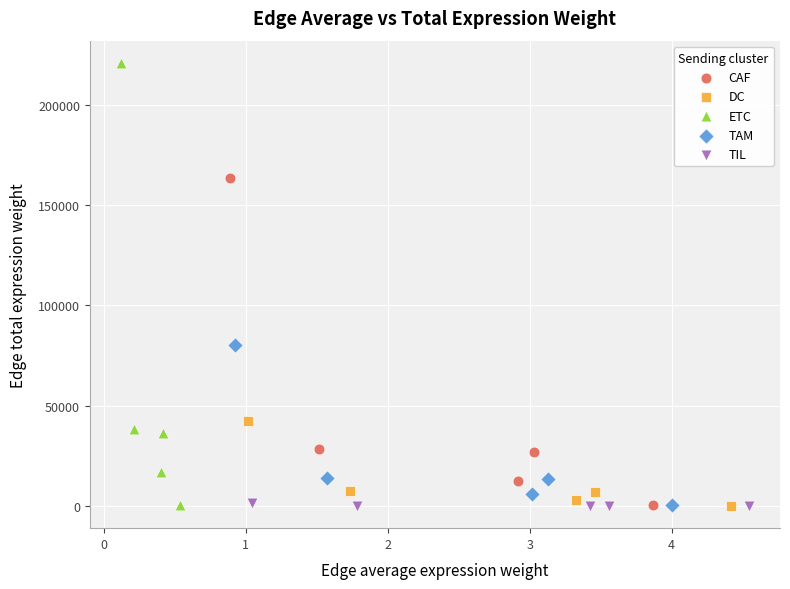

What are all the series names shown in the legend?

CAF, DC, ETC, TAM, TIL